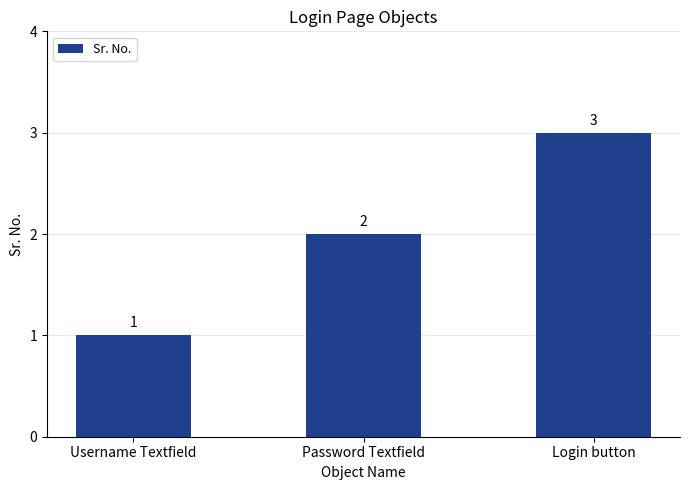

What is the sum of the values at Username Textfield and Login button?

4